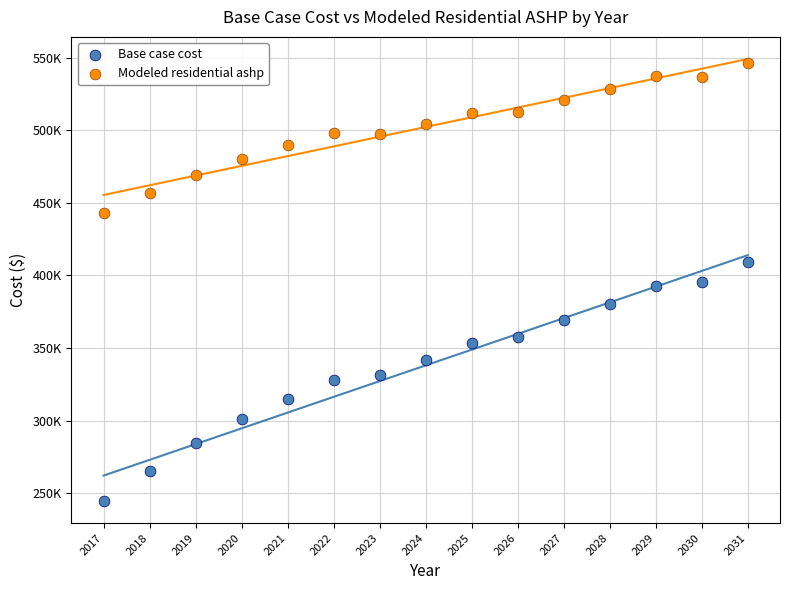

What are all the series names shown in the legend?

Base case cost, Modeled residential ashp